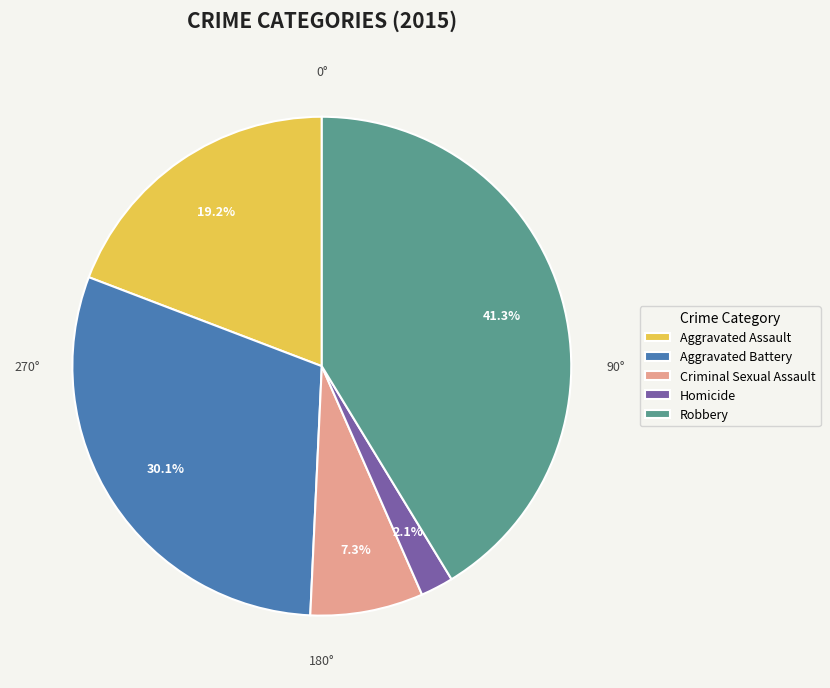

To the nearest percent, what percentage of the pie is Robbery?

41%